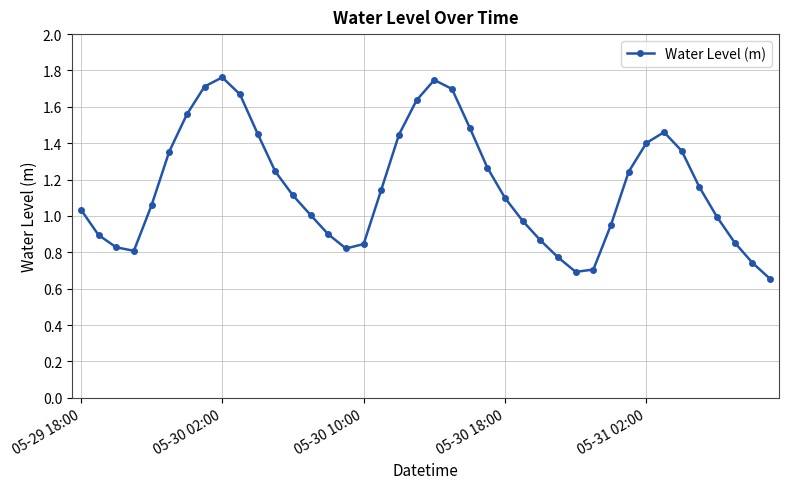

Count the number of data series in this chart.

1